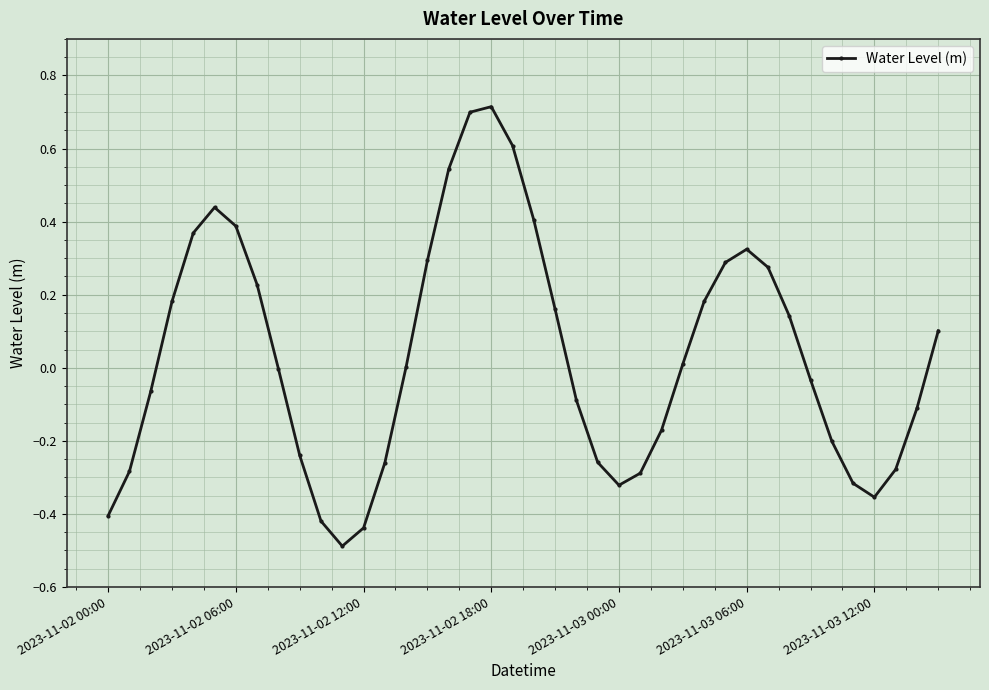

What is the minimum value shown in the chart?

-0.5